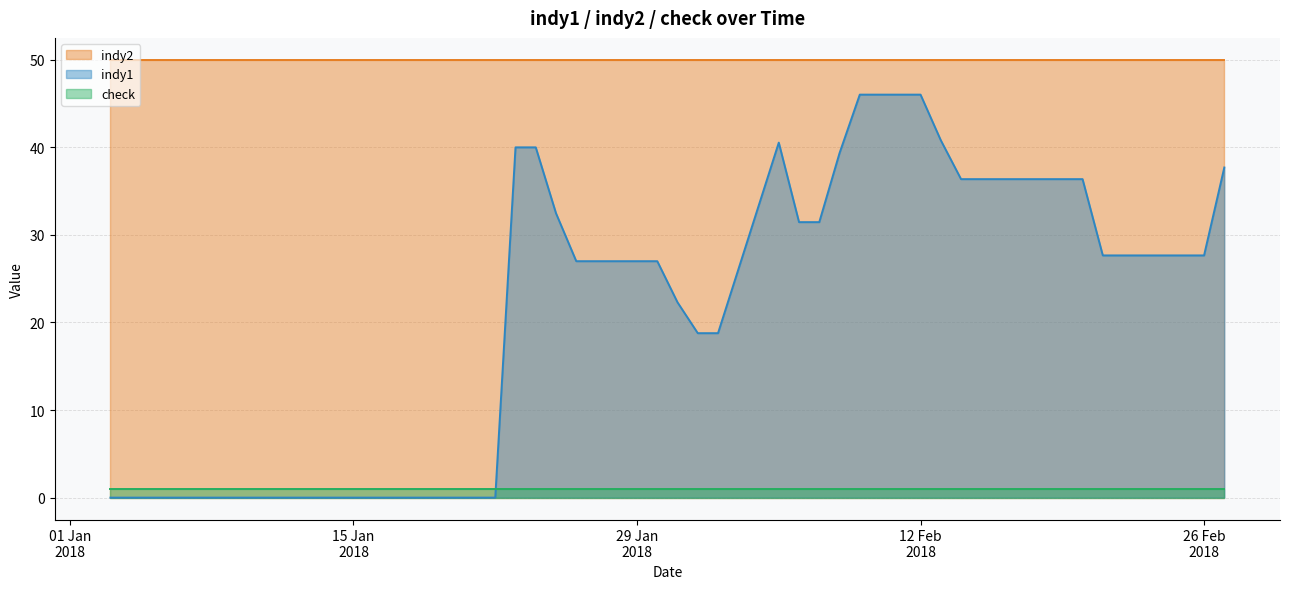

Which category has the highest value in the indy1 series?

09/02/18